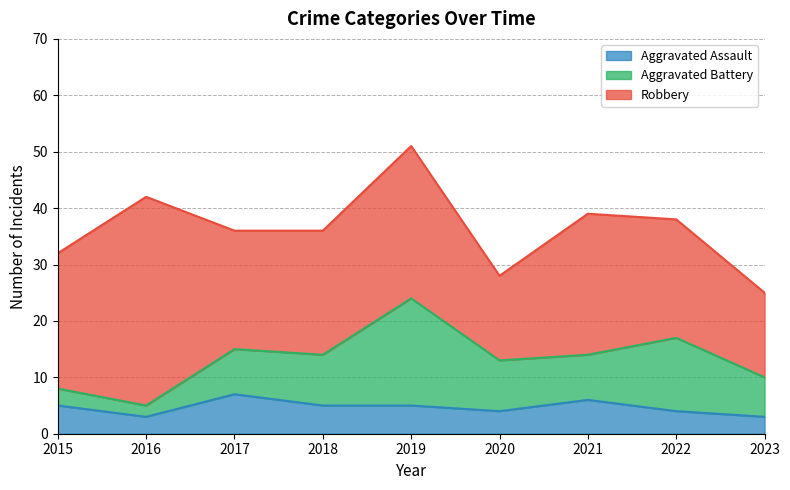

Does the chart have visible grid lines?

Yes